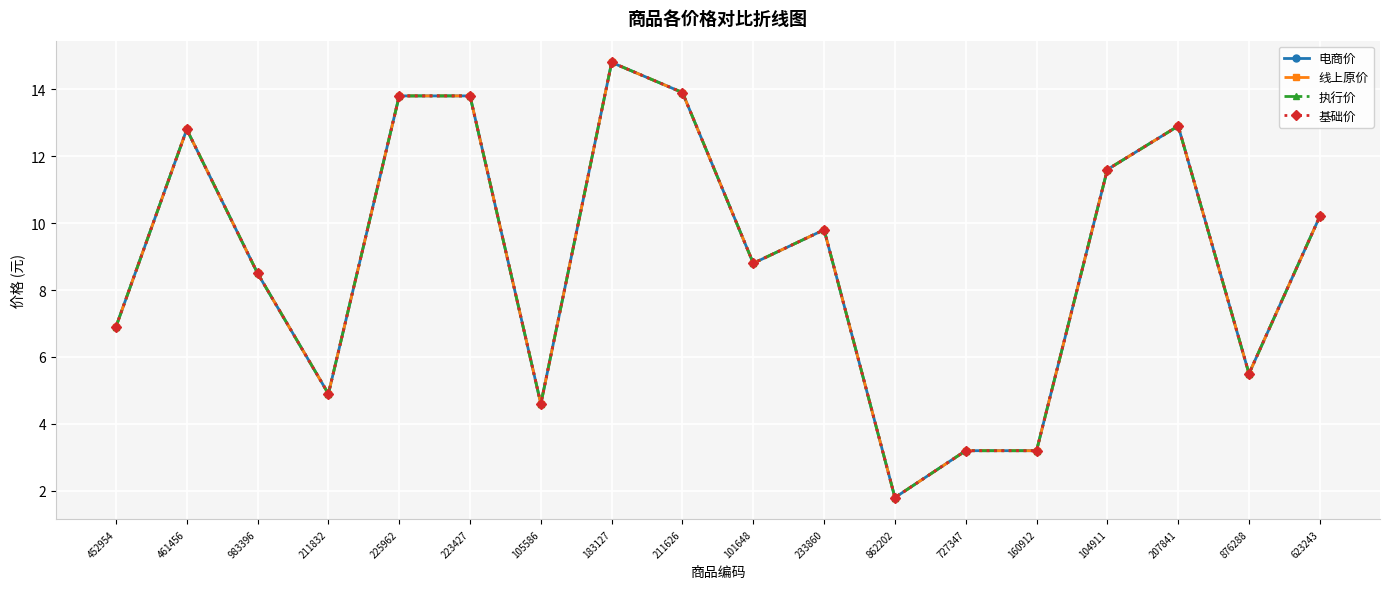

Which label corresponds to the smallest value in the chart?

862202